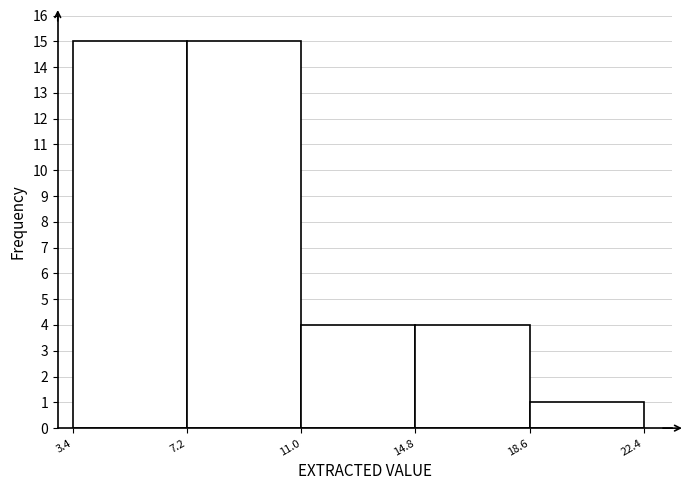

What is the height of the bar covering 18.6 to 22.4 on the x-axis? The values are not printed on the chart, so give them approximately, as read against the axis.

1